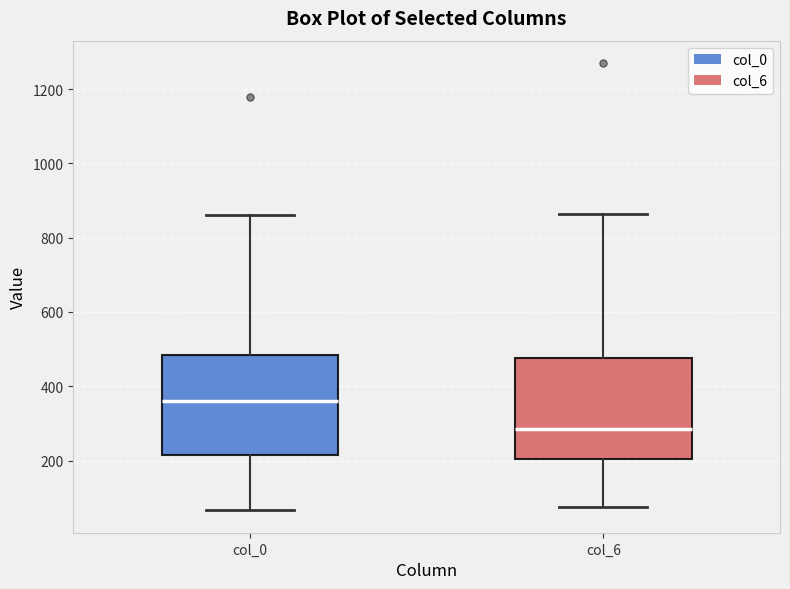

Reading left to right, transcribe this box plot: for each box, give where its median line is, the range the box spans, and where its two whiskers end, as read against the y-axis. The values are not printed on the chart, so give them approximately, as read against the axis.

col_0: median 360, box 220 to 480, whiskers 60 to 860
col_6: median 280, box 200 to 480, whiskers 80 to 860